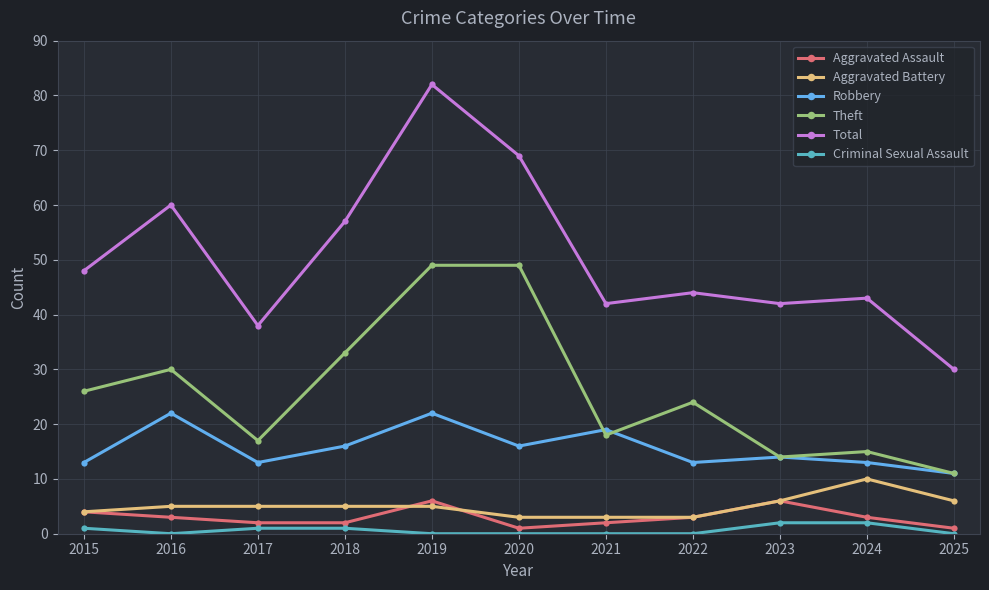

The Criminal Sexual Assault series shows 0 at 2025. True or false?

True